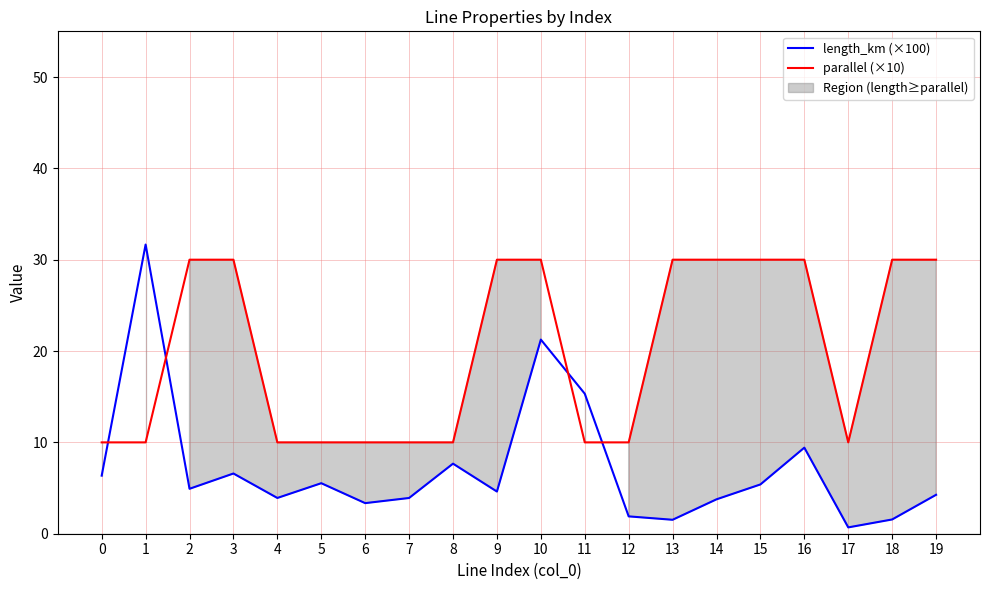

At which category is the sum across all series the highest?

10